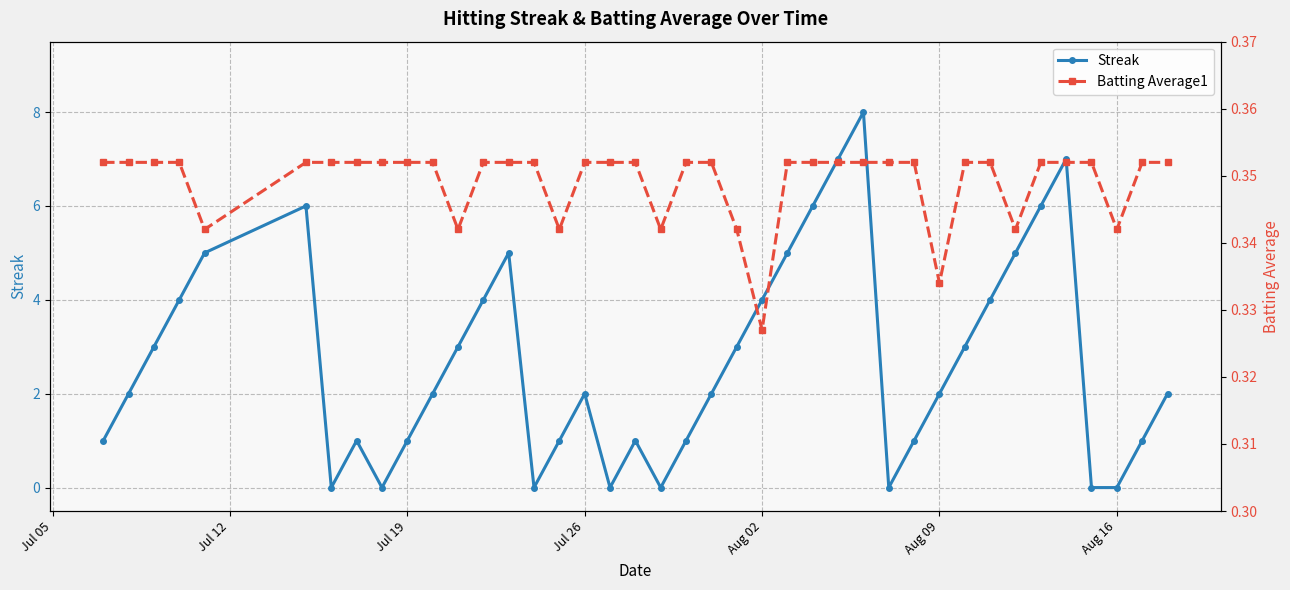

In Streak, how many points are higher than both neighbors (excluding endpoints)?

7